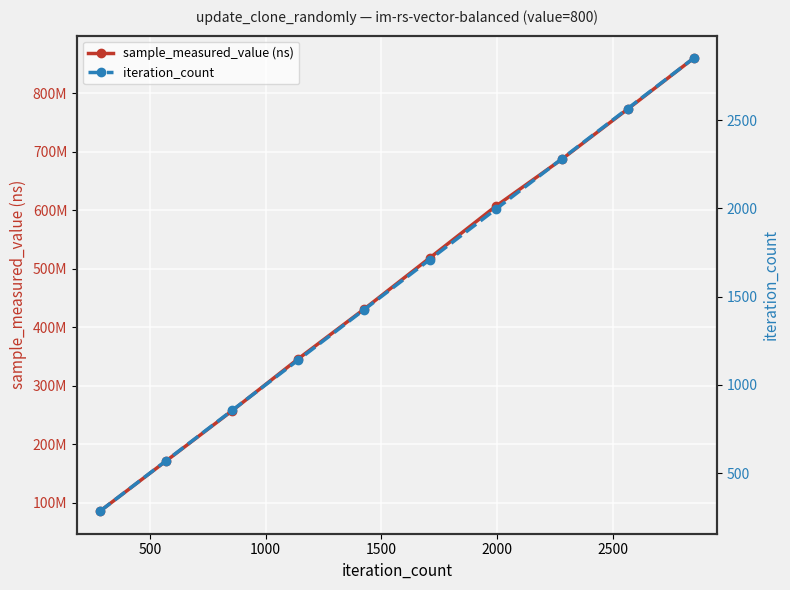

What are all the series names shown in the legend?

sample_measured_value (ns), iteration_count